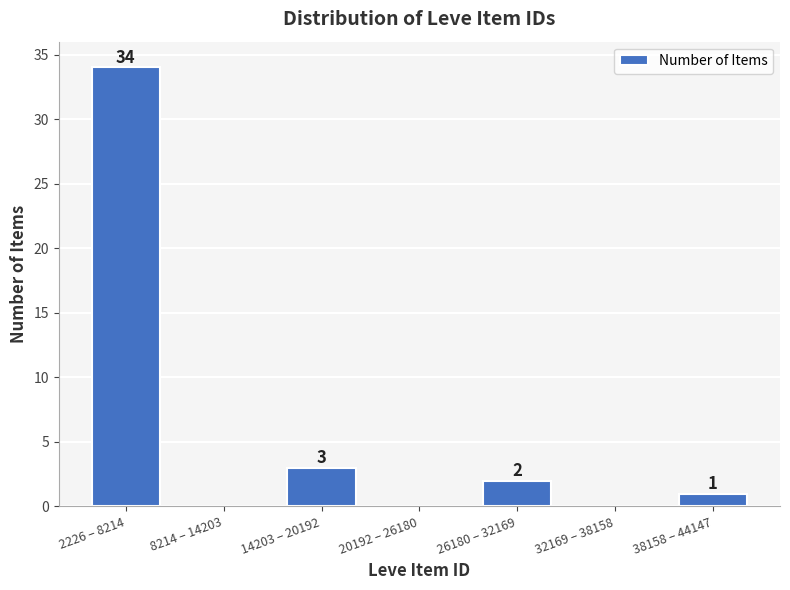

Reading right to left, what are all the values shown in this chart?

38158 – 44147=1	32169 – 38158=0	26180 – 32169=2	20192 – 26180=0	14203 – 20192=3	8214 – 14203=0	2226 – 8214=34